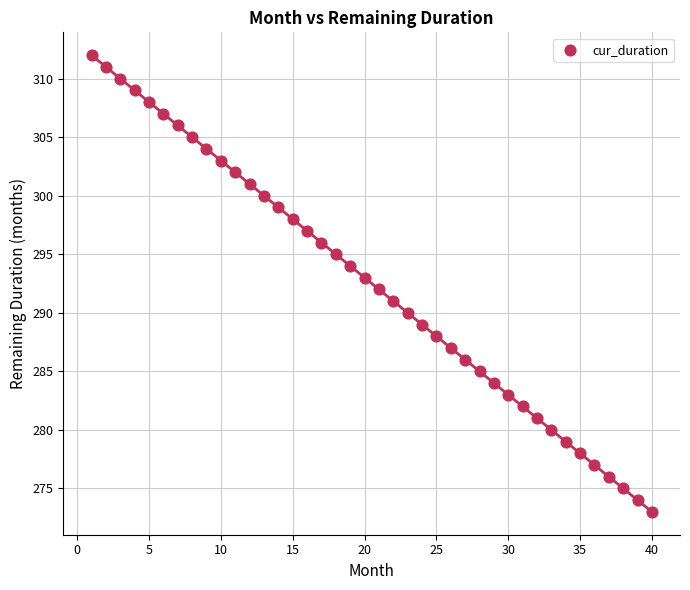

What is the range of X values (max minus min)?

39